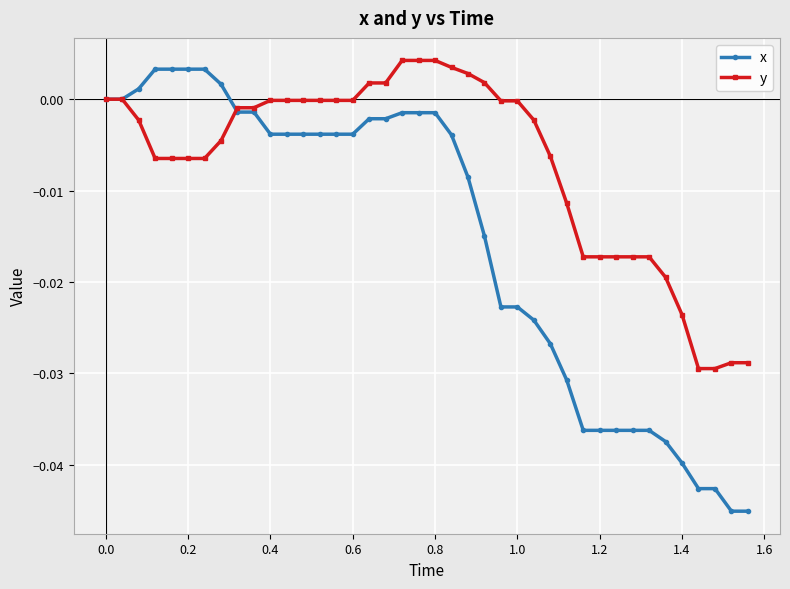

Which series has the largest range (max minus min)?

x